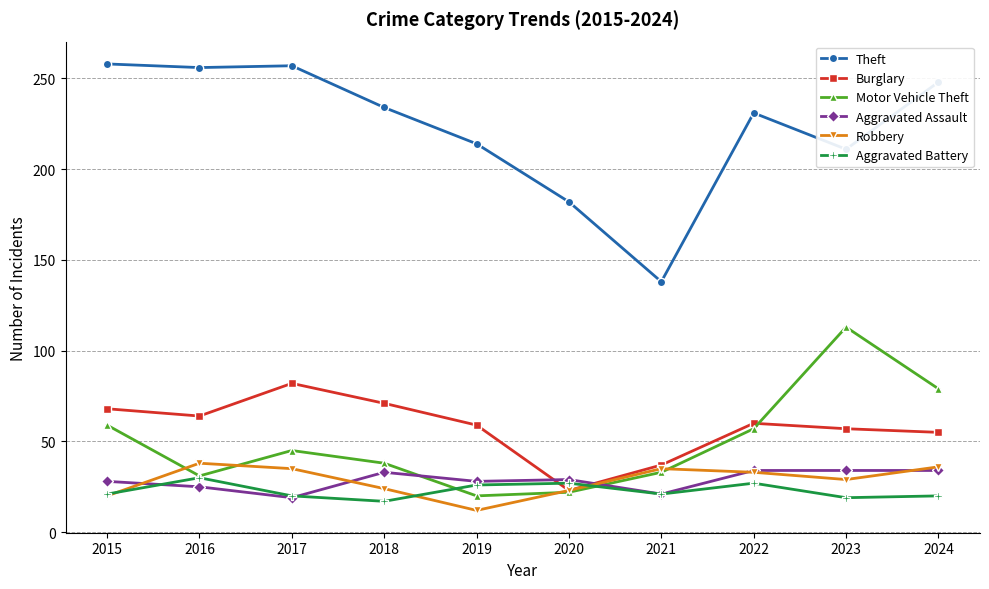

True or false: Theft has more than 2 points higher than both neighbors.

False